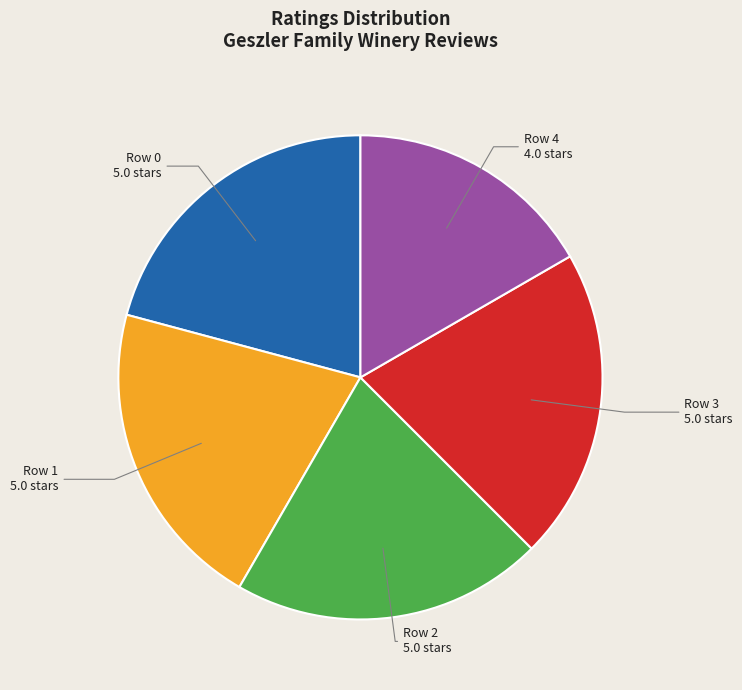

Is there a majority slice in this chart?

No